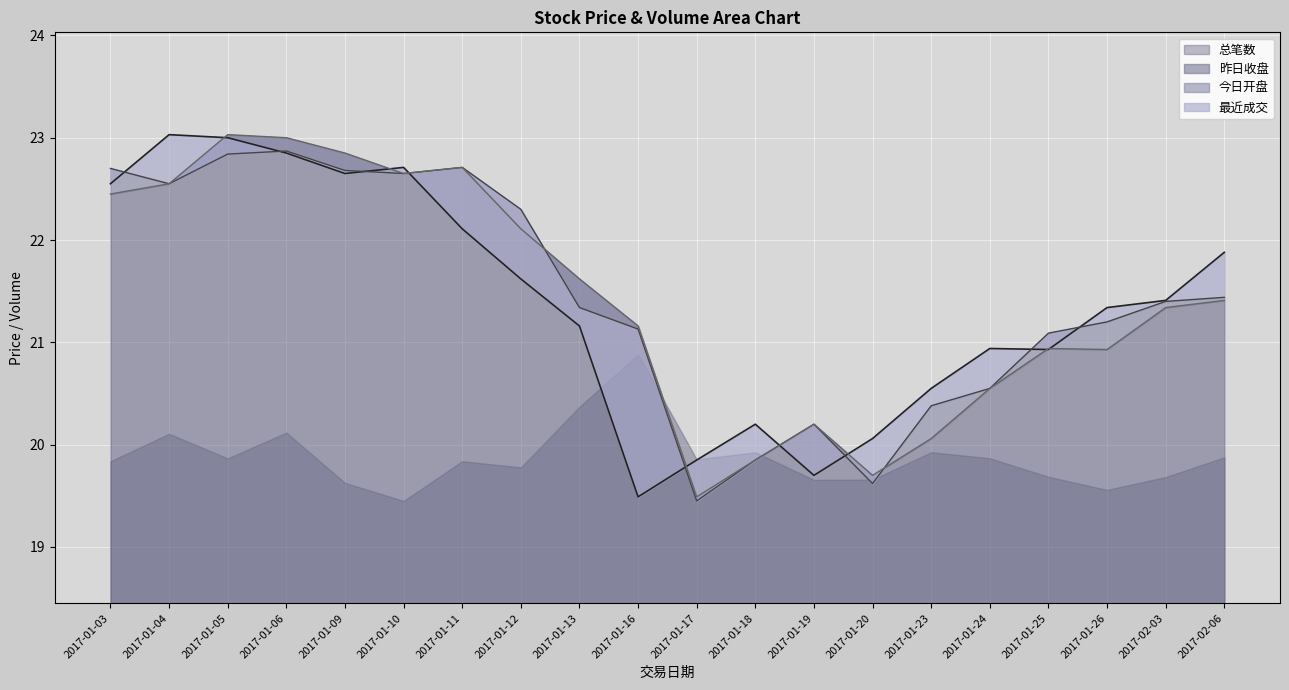

What is the label of the 6th point from the left?

2017-01-10